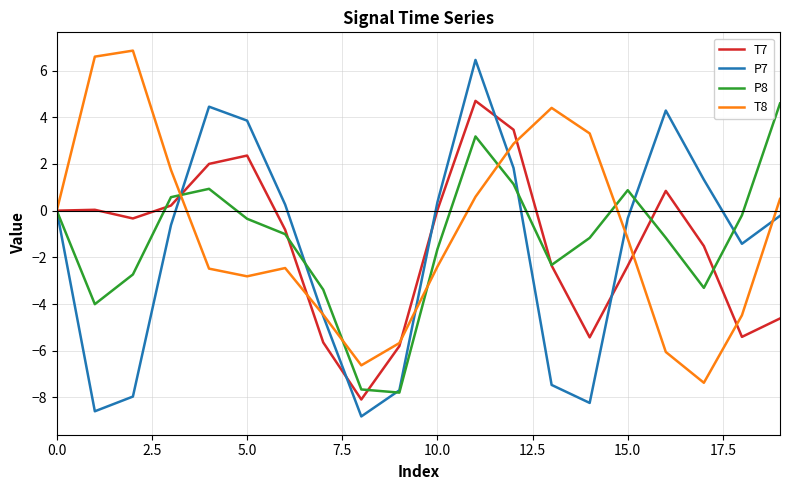

True or false: P7 and P8 intersect in this chart.

True